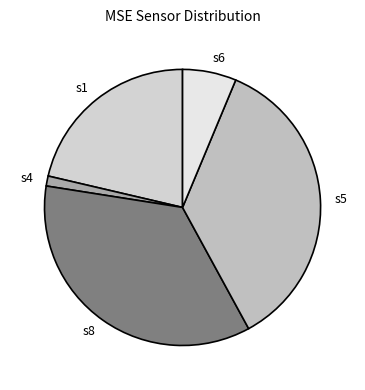

Which has a higher value, s5 or s1?

s5